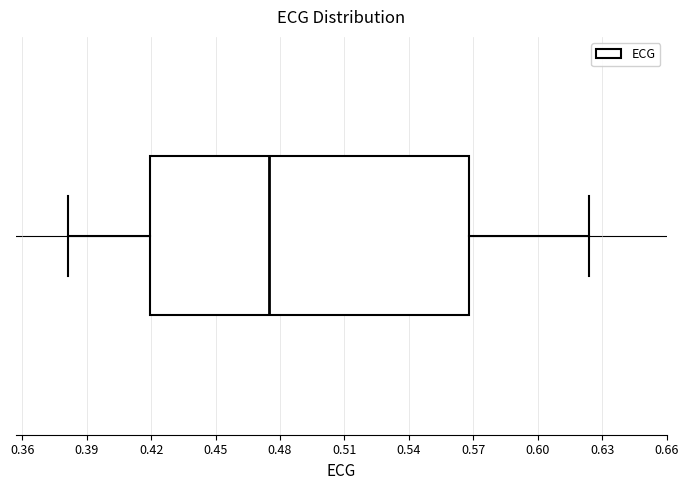

Where is the right edge of the box on the x-axis? The values are not printed on the chart, so give them approximately, as read against the axis.

0.570